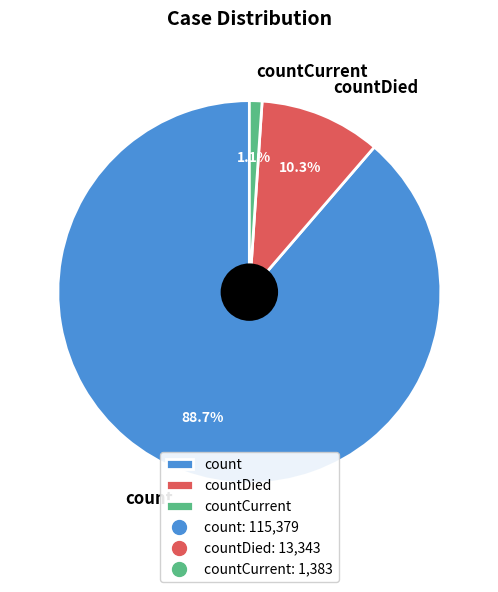

What percentage is the countDied slice, to the nearest percent?

10%